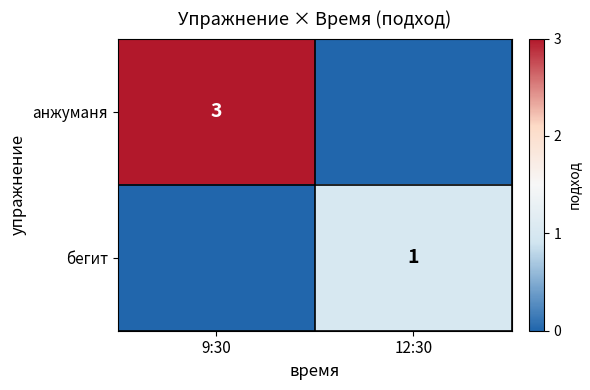

The value of анжуманя at 9:30 is 1. True or false?

False